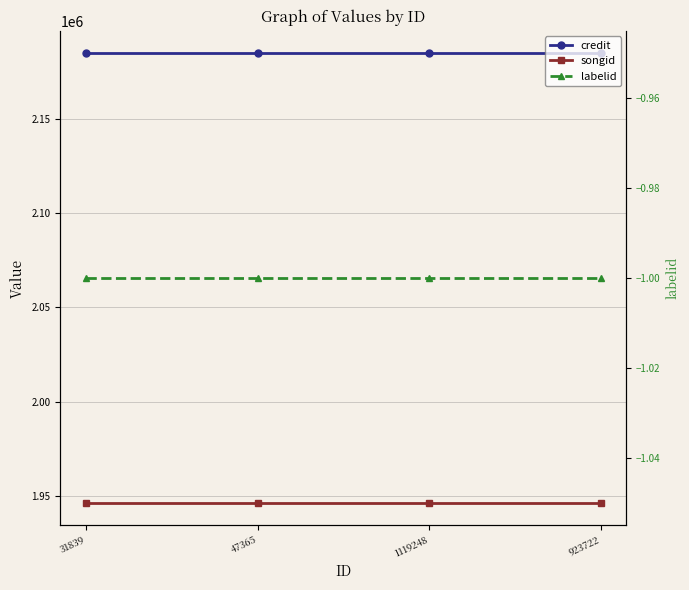

What is the total value across all series at 31839?

4131272